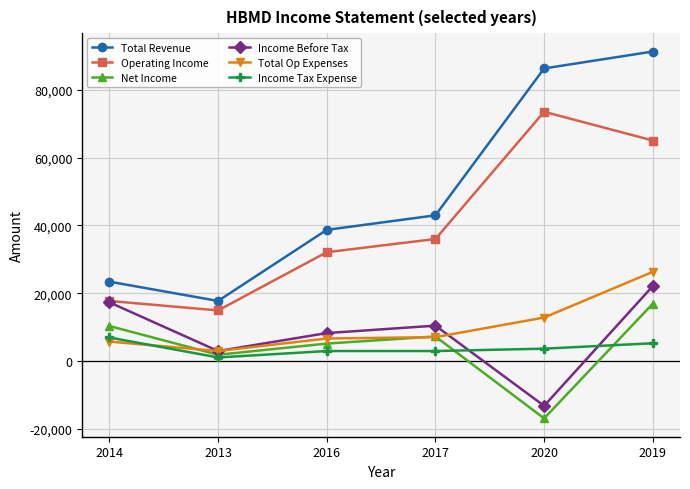

True or false: Income Tax Expense has a value of 2900 at 2017.

True